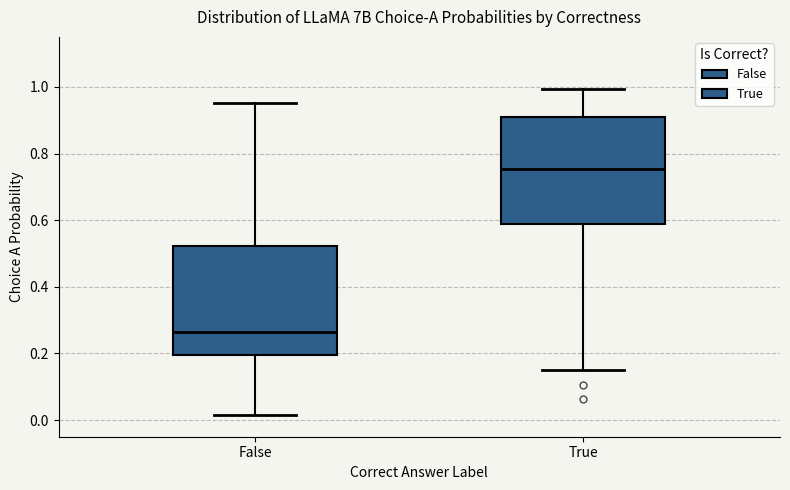

Where does the median line of the box for True sit on the y-axis? The values are not printed on the chart, so give them approximately, as read against the axis.

0.76